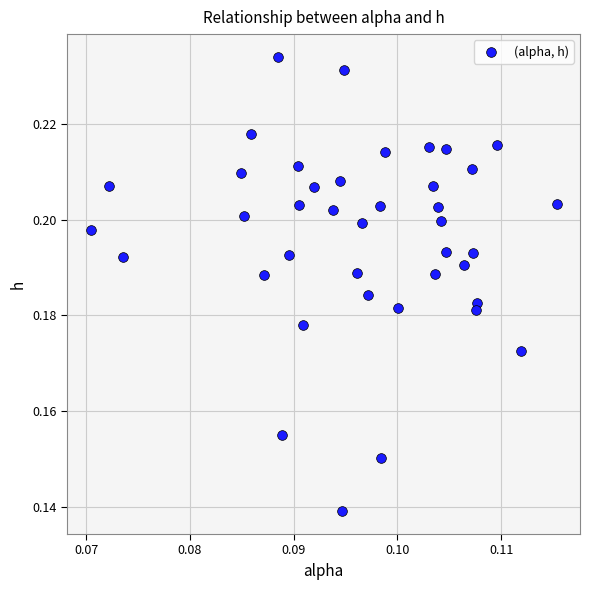

How many data points are displayed?

40